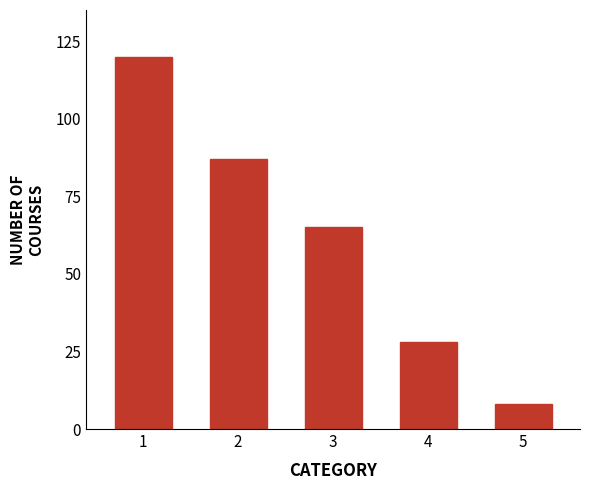

Reading left to right, list all the values displayed in this chart.

120	87	65	28	8